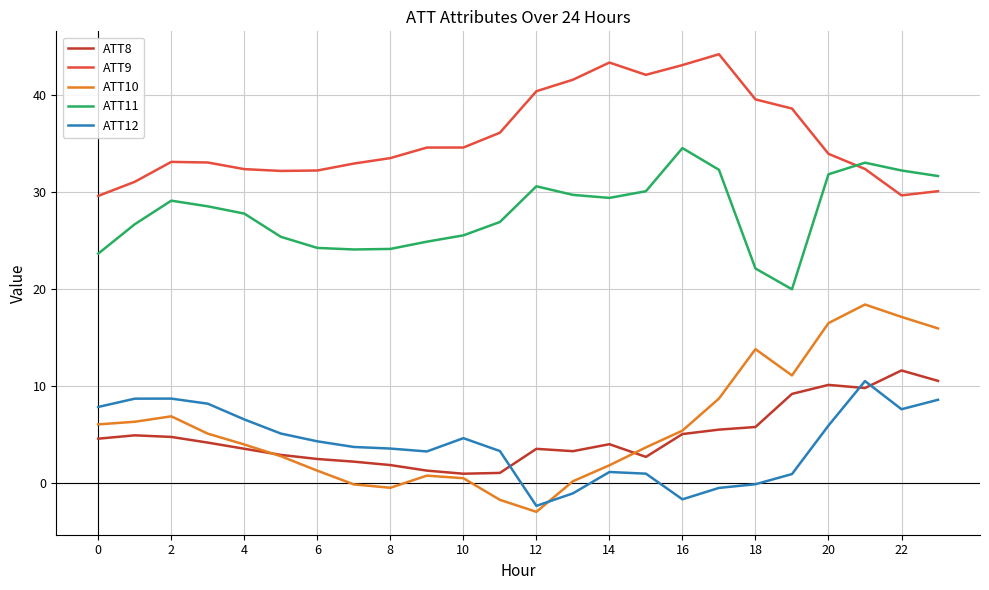

What is the smallest value displayed?

-2.9